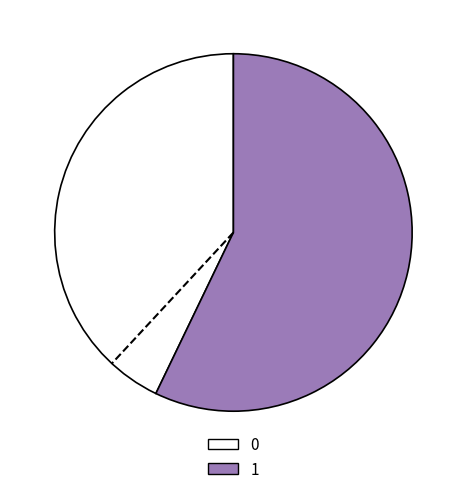

What is the ratio of the value at 1 to the value at 0?

1.3